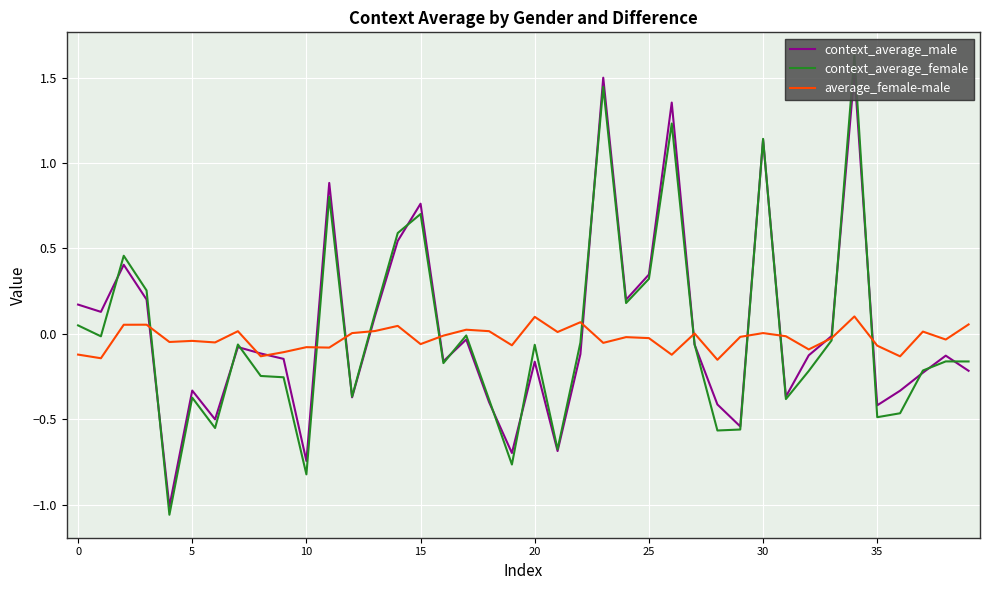

What is the value of the context_average_male point at the 28th from the left?

-0.1